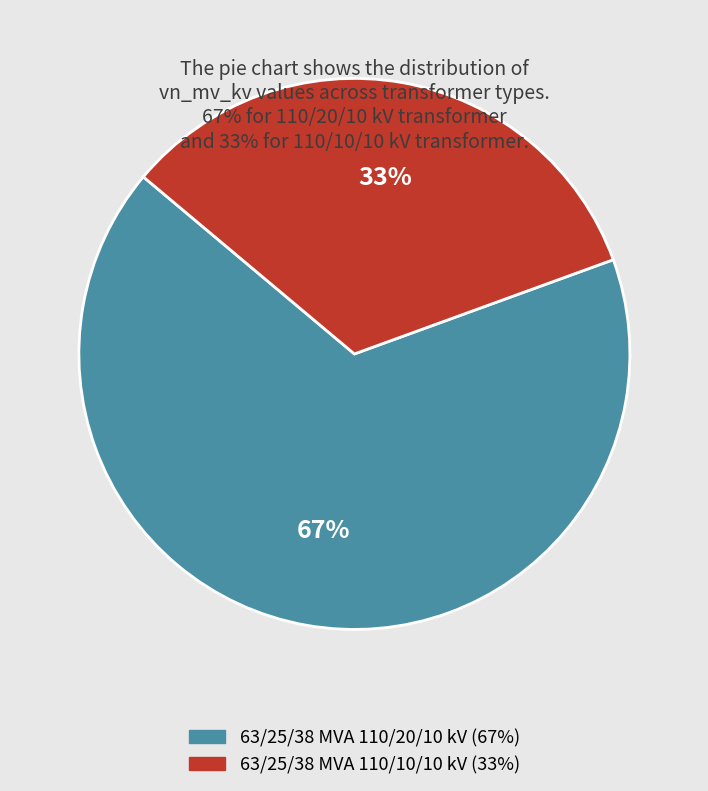

The 63/25/38 MVA 110/10/10 kV slice represents 33% of the pie. True or false?

True